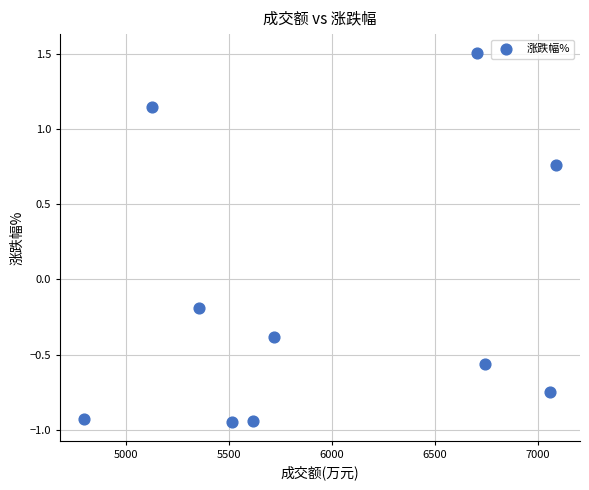

What is the range of X values (max minus min)?

2294.0